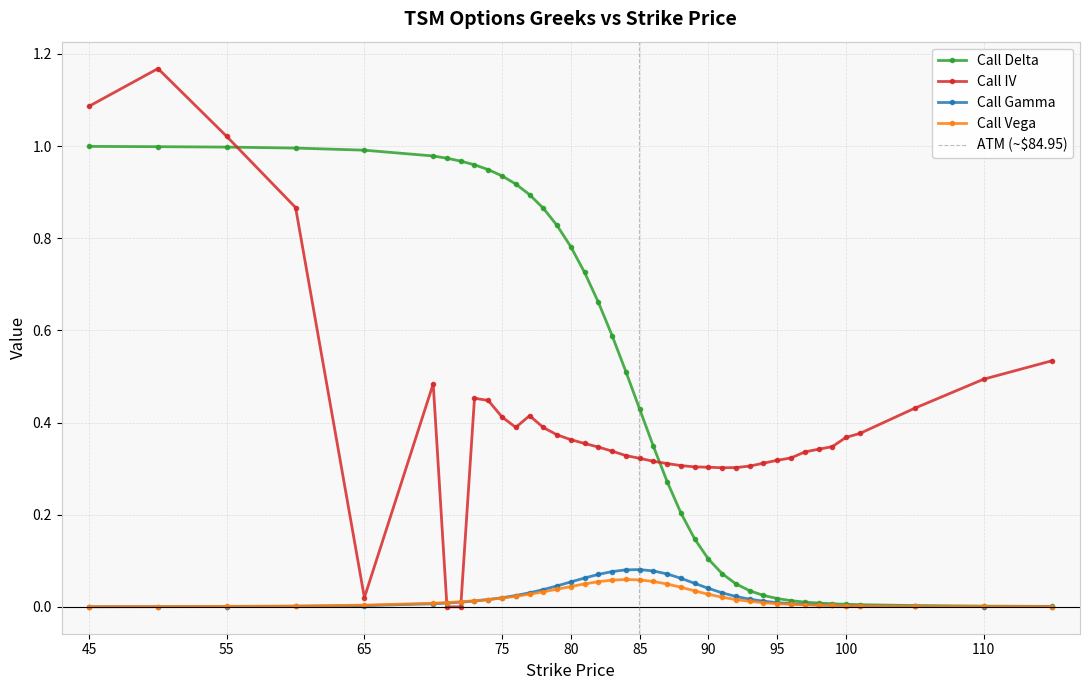

What is the value of the Call IV point at the 6th from the left?

0.5